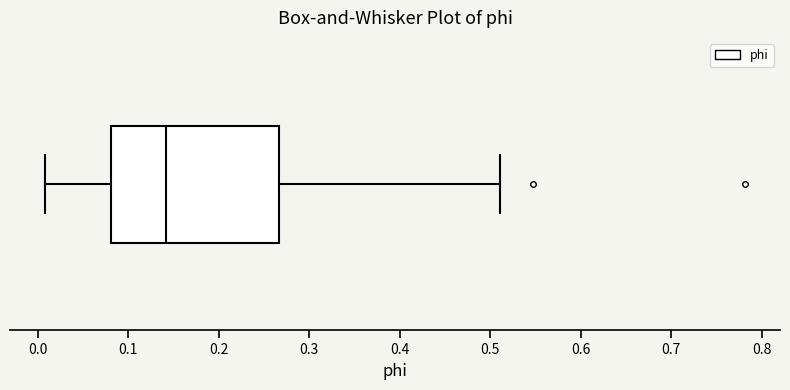

Where does the left whisker of the box end on the x-axis? The values are not printed on the chart, so give them approximately, as read against the axis.

0.01